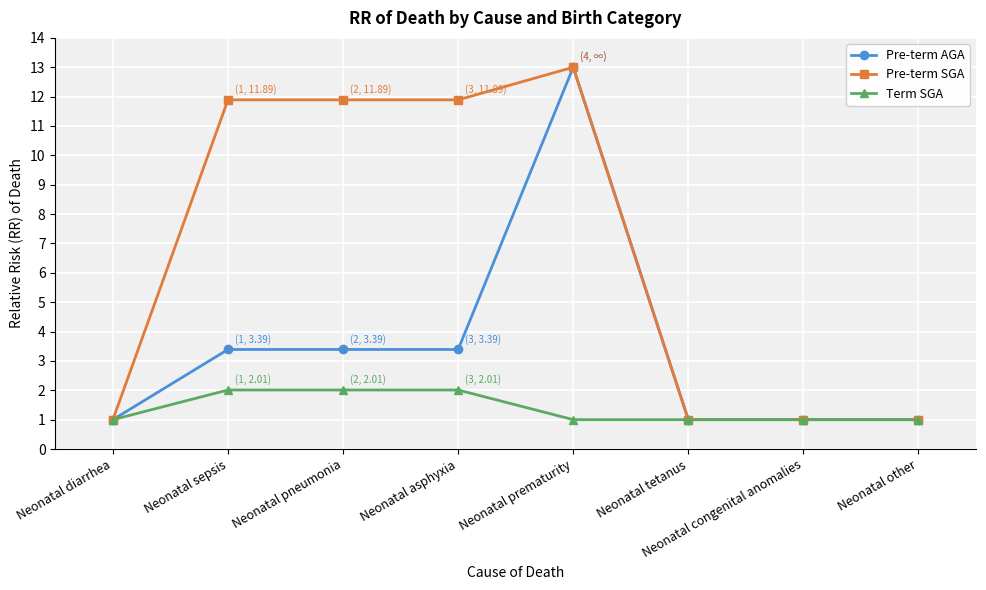

At which label does Pre-term SGA first exceed 11?

Neonatal sepsis